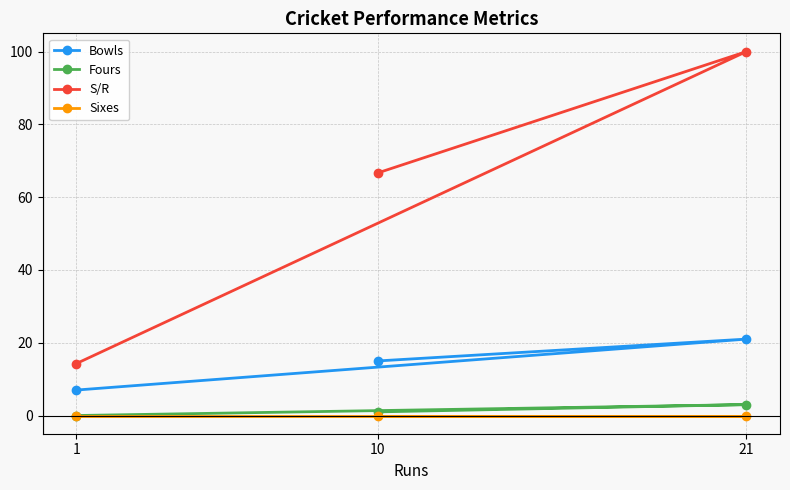

Reading left to right, transcribe all the data shown in this chart.

Bowls: 1=7.0	10=15.0	21=21.0
Fours: 1=0.0	10=1.0	21=3.0
S/R: 1=14.3	10=66.7	21=100.0
Sixes: 1=0.0	10=0.0	21=0.0